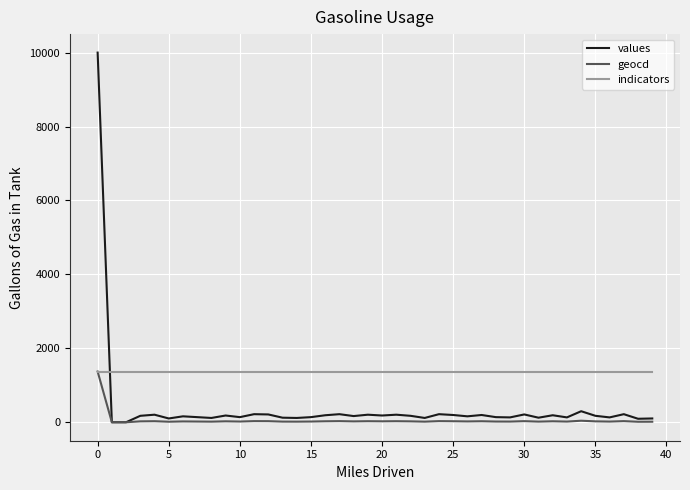

Rank the series by their average value, from highest to lowest.

indicators, values, geocd